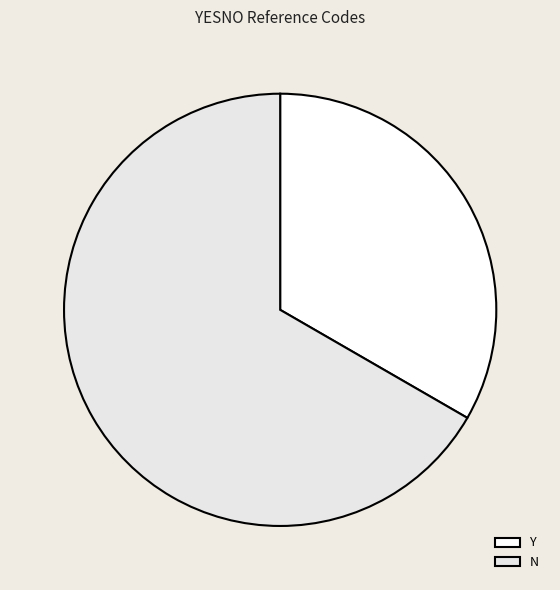

To the nearest percent, what percentage of the pie is Y?

33%